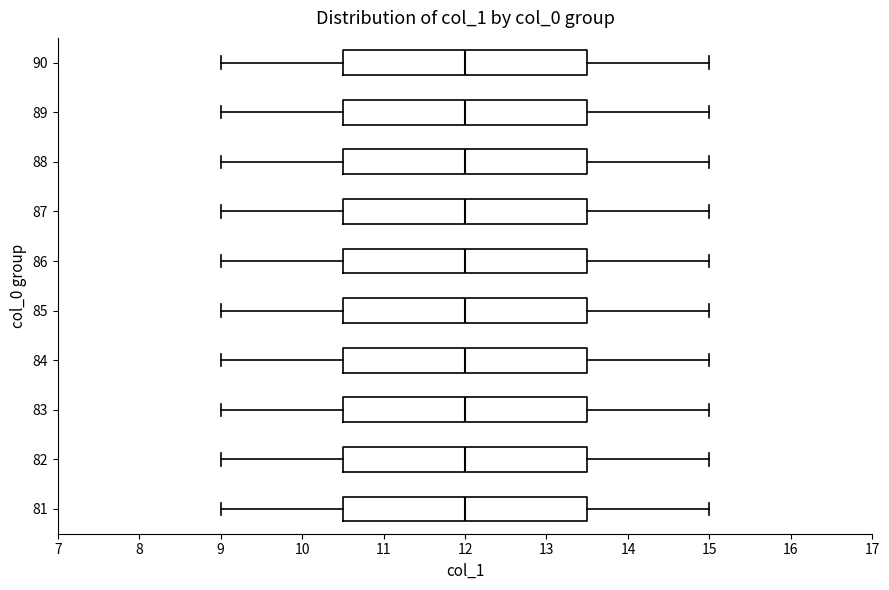

Reading bottom to top, read every box against the x-axis: the position of its median line, the range the box covers, and the ends of its whiskers. The values are not printed on the chart, so give them approximately, as read against the axis.

81: median 12.0, box 10.5 to 13.5, whiskers 9.0 to 15.0
82: median 12.0, box 10.5 to 13.5, whiskers 9.0 to 15.0
83: median 12.0, box 10.5 to 13.5, whiskers 9.0 to 15.0
84: median 12.0, box 10.5 to 13.5, whiskers 9.0 to 15.0
85: median 12.0, box 10.5 to 13.5, whiskers 9.0 to 15.0
86: median 12.0, box 10.5 to 13.5, whiskers 9.0 to 15.0
87: median 12.0, box 10.5 to 13.5, whiskers 9.0 to 15.0
88: median 12.0, box 10.5 to 13.5, whiskers 9.0 to 15.0
89: median 12.0, box 10.5 to 13.5, whiskers 9.0 to 15.0
90: median 12.0, box 10.5 to 13.5, whiskers 9.0 to 15.0